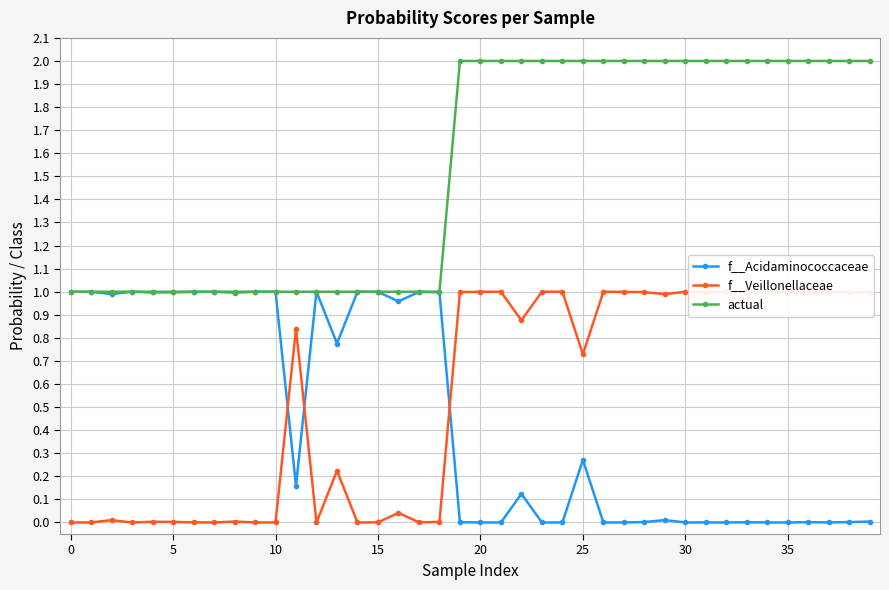

True or false: f__Veillonellaceae and actual cross at least once.

False